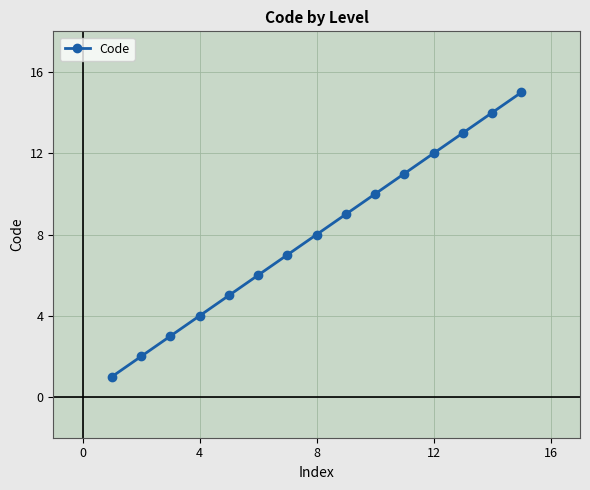

Reading right to left, extract all data points from this chart.

15	14	13	12	11	10	9	8	7	6	5	4	3	2	1